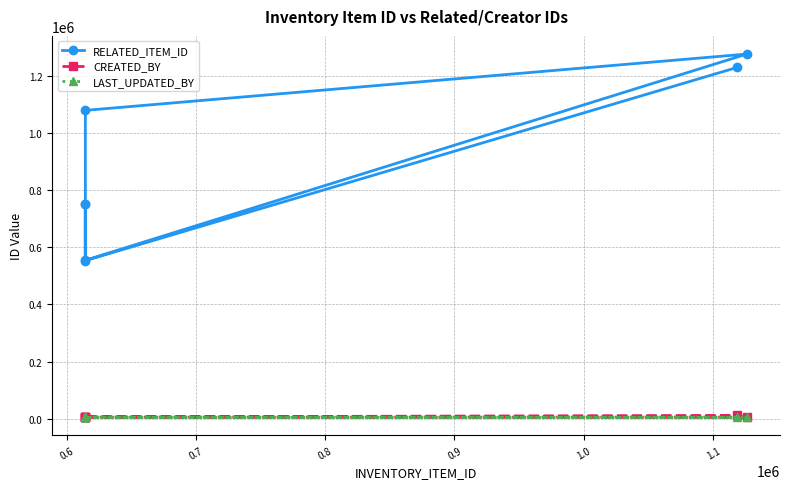

Which series has the widest spread of values?

RELATED_ITEM_ID